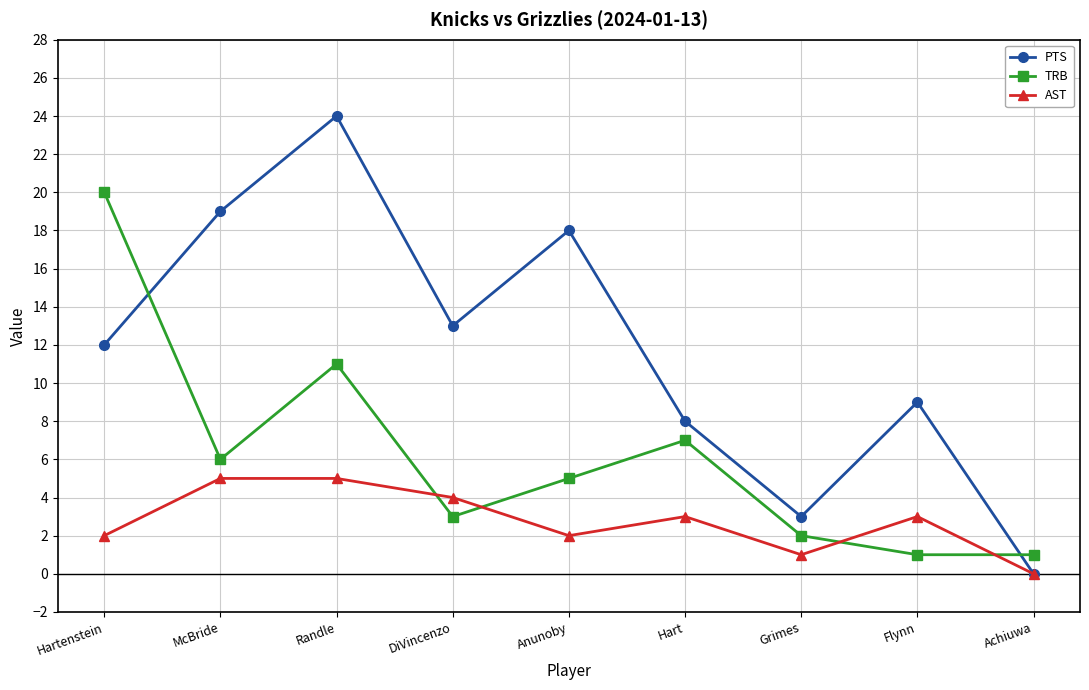

True or false: TRB and AST intersect in this chart.

True